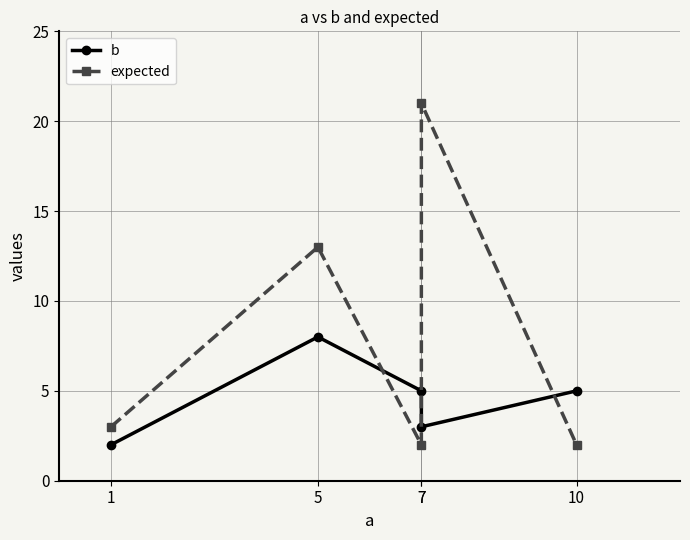

Is this an area chart (filled region under the line)?

No